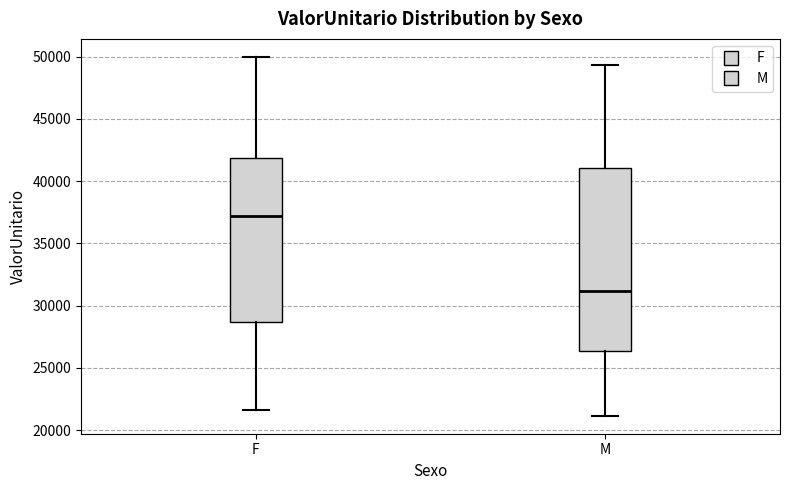

Where is the lower edge of the box for F on the y-axis? The values are not printed on the chart, so give them approximately, as read against the axis.

28500